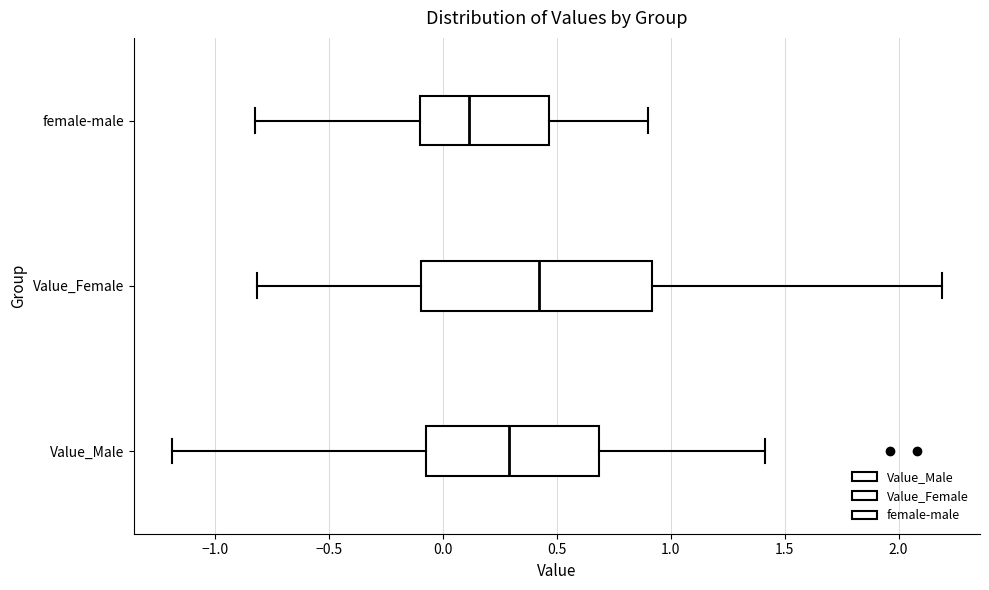

Comparing the boxes themselves (not the whiskers), which one is the widest?

Value_Female